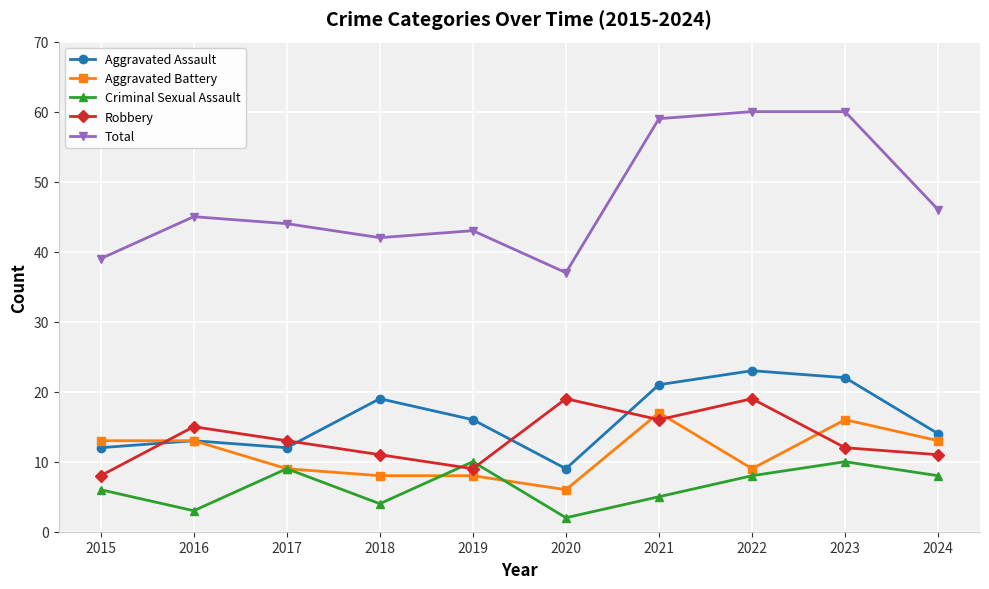

The value of Aggravated Battery at 2021 is 17. True or false?

True